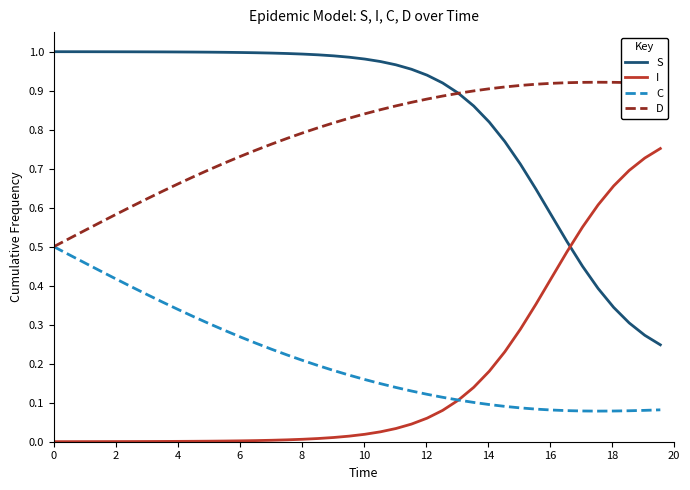

Which series ends up on top after the final intersection of S and I?

I